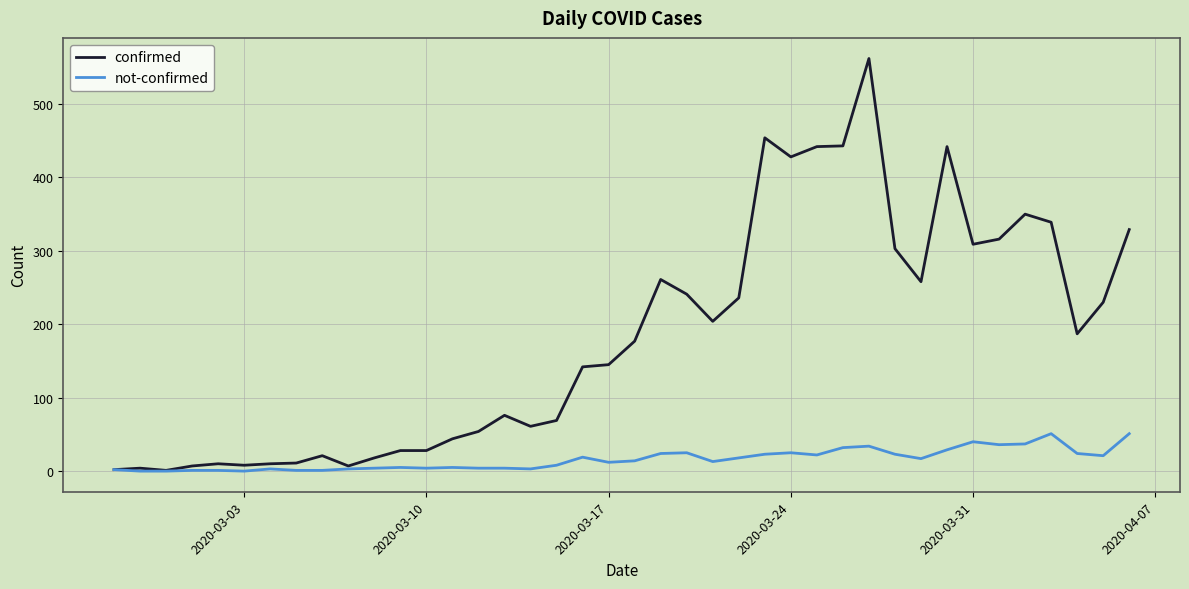

What is the maximum value for not-confirmed?

51